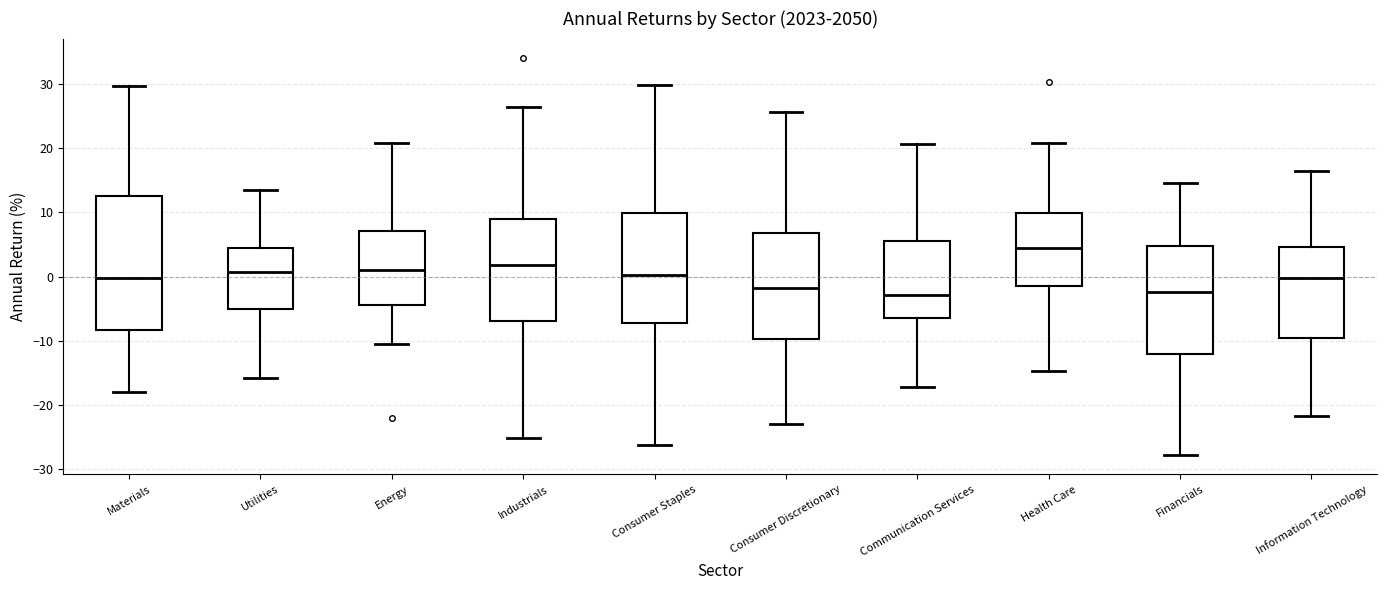

Which box's median line is the highest?

Health Care